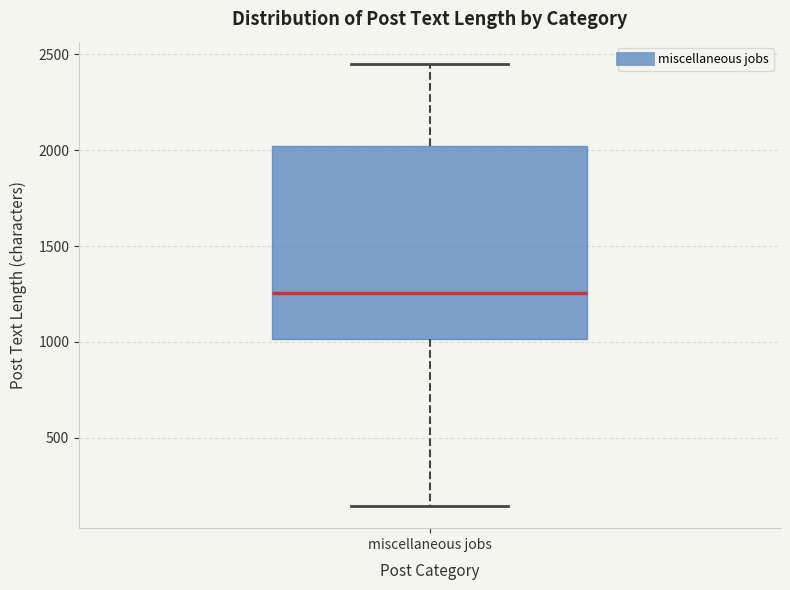

Read this box plot against the y-axis: the position of the median line, the range covered by the box, and the ends of both whiskers. The values are not printed on the chart, so give them approximately, as read against the axis.

median 1250, box 1000 to 2000, whiskers 150 to 2450